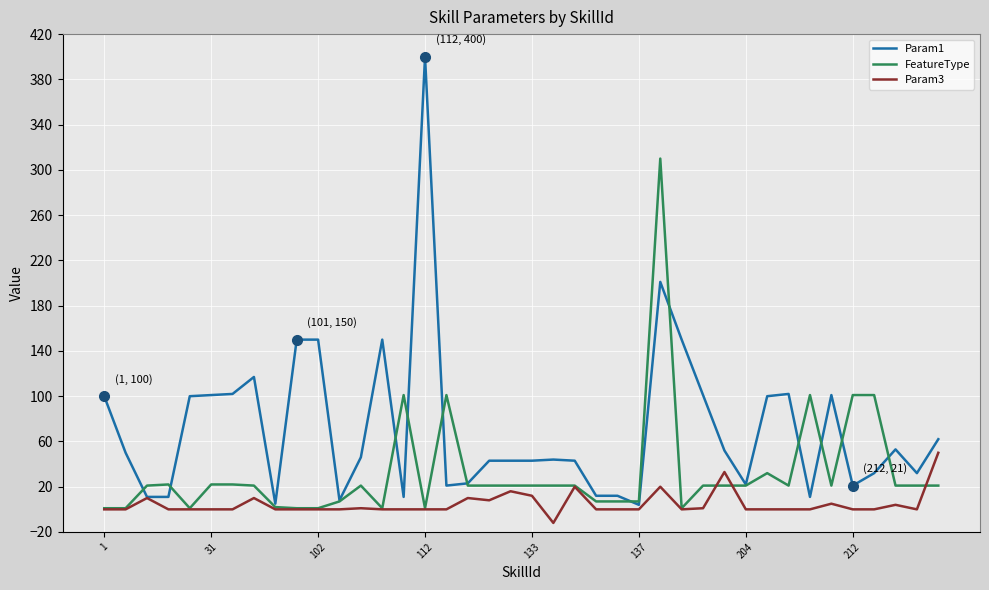

Which series has the largest total across all categories?

Param1